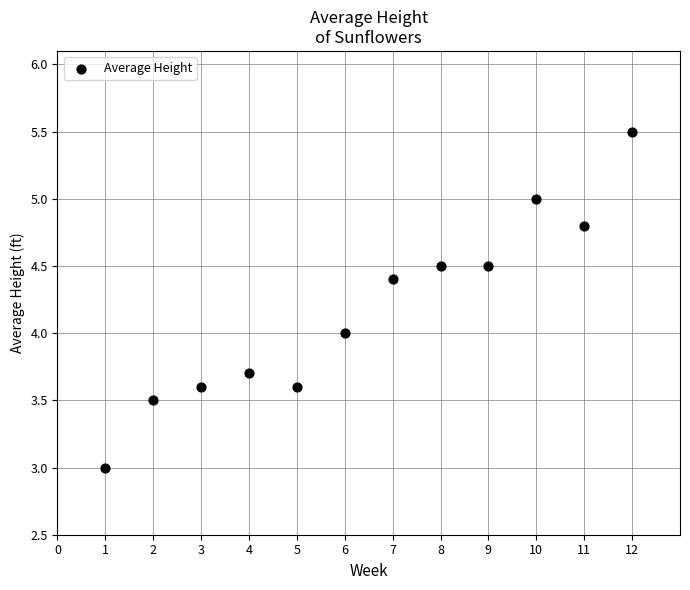

What is the range of Y values (max minus min)?

2.5